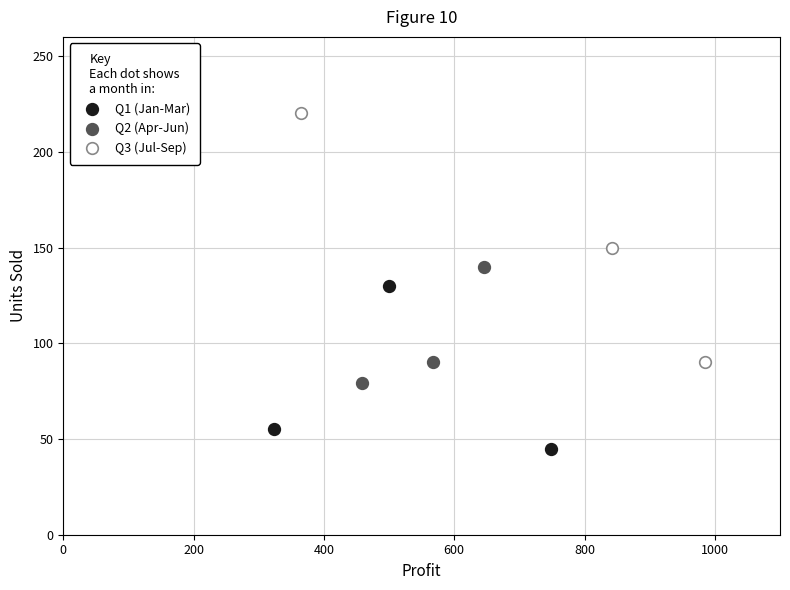

Which series has the widest spread of Y values?

Q3 (Jul-Sep)